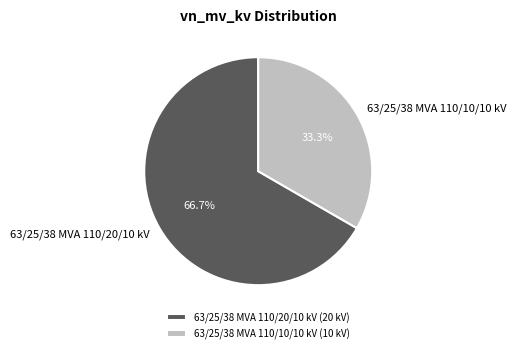

Count the number of slices in the pie.

2